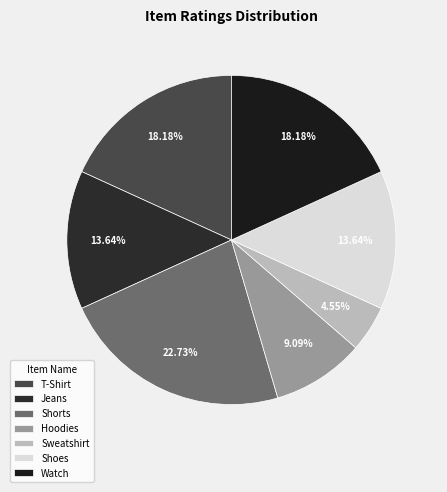

Count the number of slices in the pie.

7